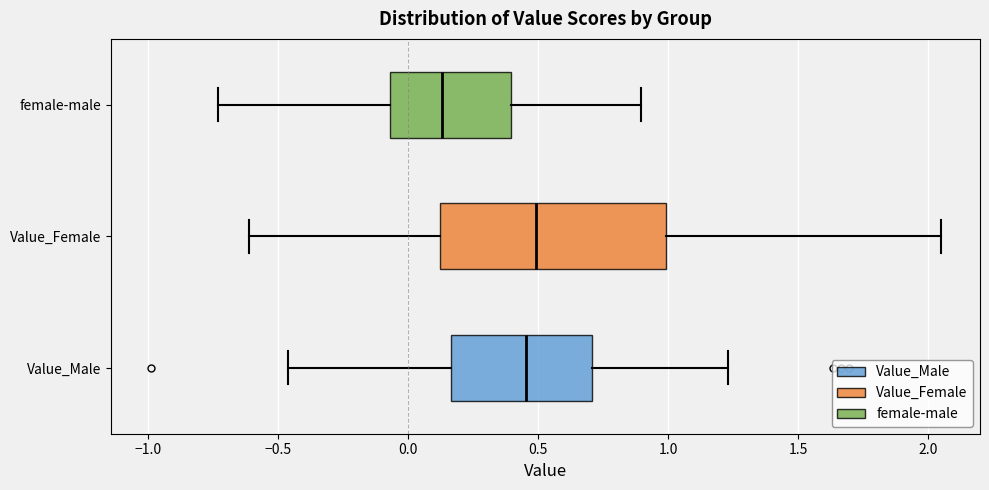

Reading bottom to top, read every box against the x-axis: the position of its median line, the range the box covers, and the ends of its whiskers. The values are not printed on the chart, so give them approximately, as read against the axis.

Value_Male: median 0.45, box 0.15 to 0.70, whiskers -0.45 to 1.25
Value_Female: median 0.50, box 0.10 to 1.00, whiskers -0.60 to 2.05
female-male: median 0.15, box -0.05 to 0.40, whiskers -0.75 to 0.90